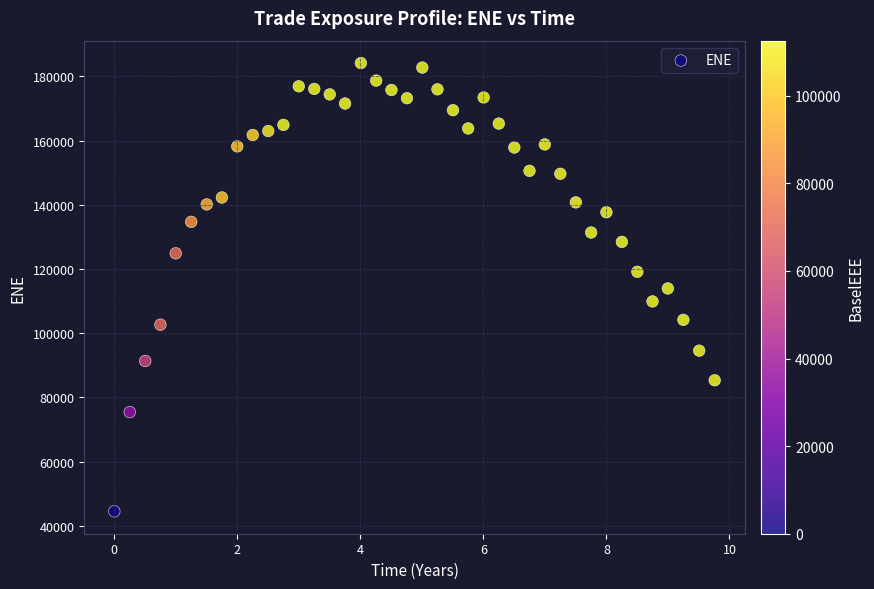

What is the range of Y values (max minus min)?

139639.0